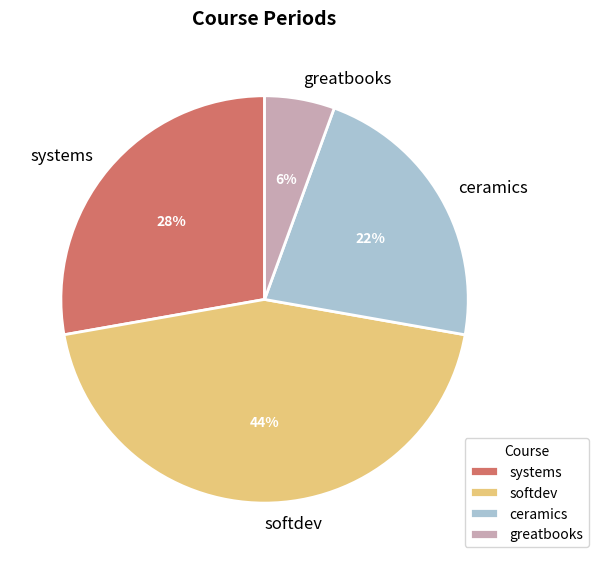

Is systems the majority of the pie?

No